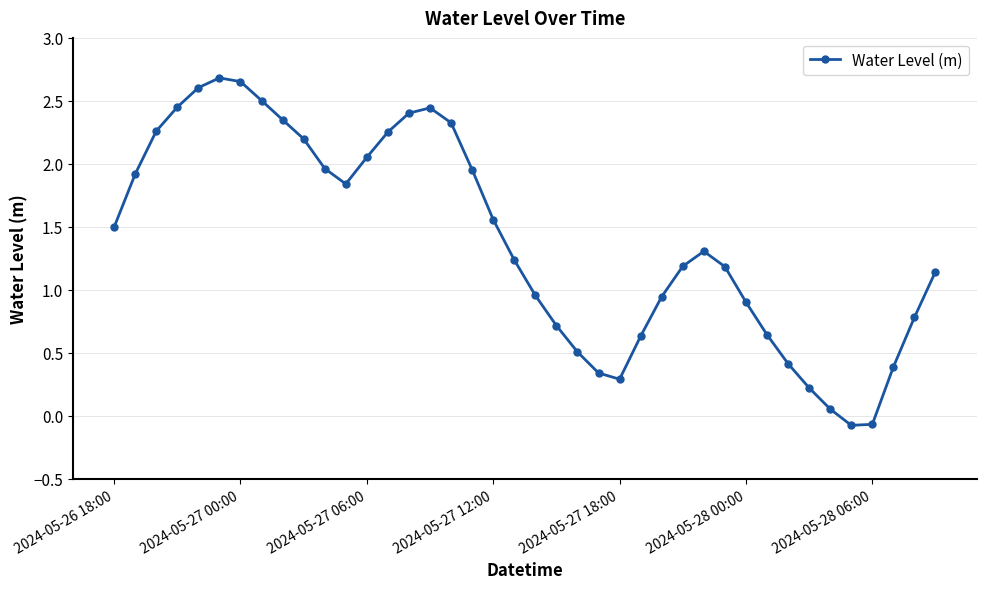

How many lines are shown in the chart?

1